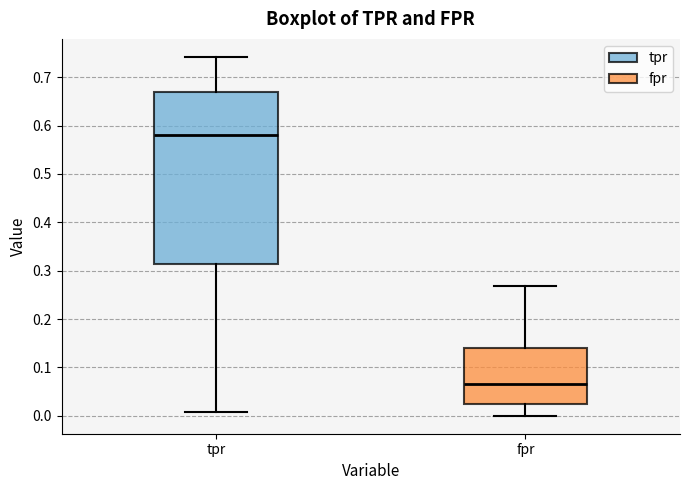

Reading left to right, read every box against the y-axis: the position of its median line, the range the box covers, and the ends of its whiskers. The values are not printed on the chart, so give them approximately, as read against the axis.

tpr: median 0.58, box 0.31 to 0.67, whiskers 0.01 to 0.74
fpr: median 0.06, box 0.02 to 0.14, whiskers 0.00 to 0.27